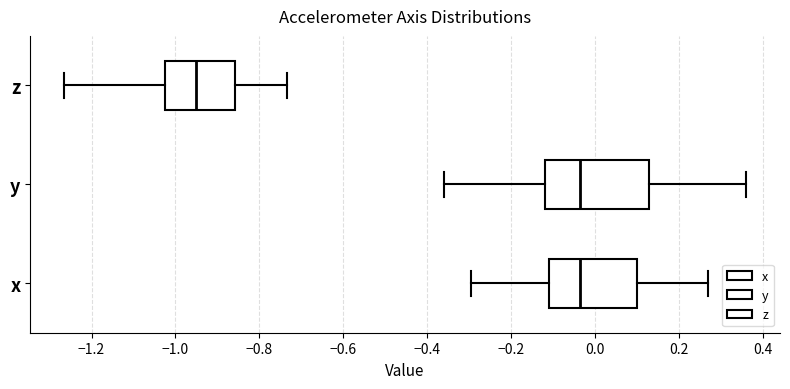

Where is the right edge of the box for x on the x-axis? The values are not printed on the chart, so give them approximately, as read against the axis.

0.10